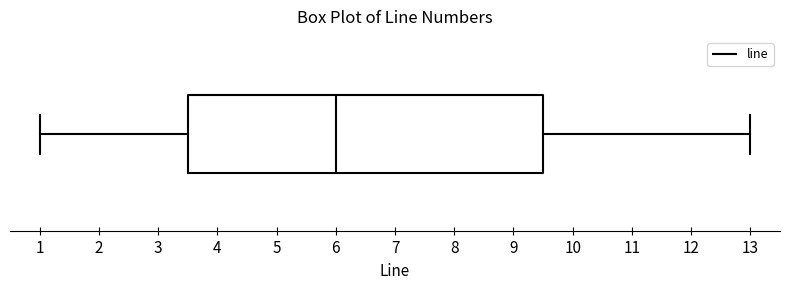

Read this box plot against the x-axis: the position of the median line, the range covered by the box, and the ends of both whiskers. The values are not printed on the chart, so give them approximately, as read against the axis.

median 6.0, box 3.5 to 9.5, whiskers 1.0 to 13.0